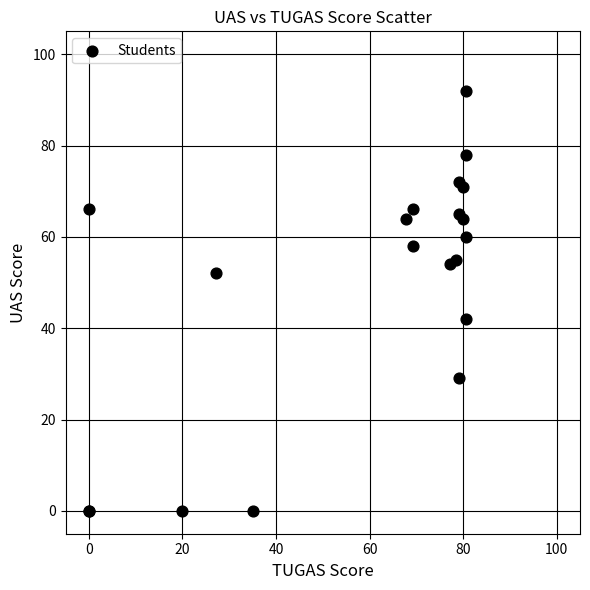

What Y value in the scatter plot is closest to 46?

42